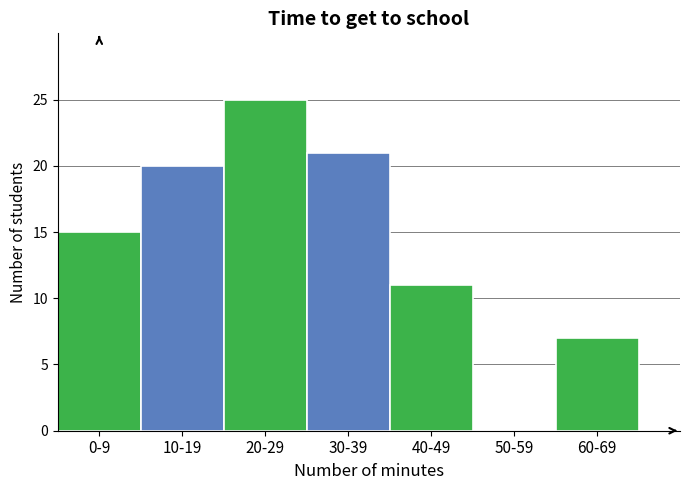

Reading right to left, list all the values displayed in this chart.

60-69=7	50-59=0	40-49=11	30-39=21	20-29=25	10-19=20	0-9=15